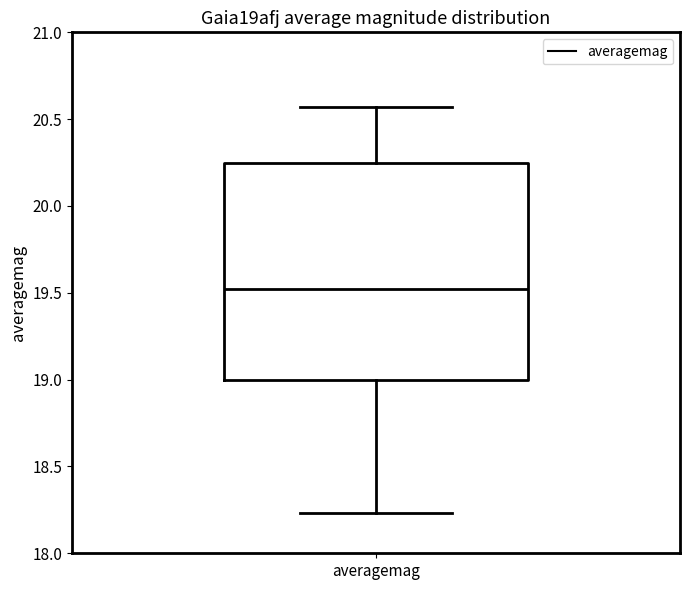

Read this box plot against the y-axis: the position of the median line, the range covered by the box, and the ends of both whiskers. The values are not printed on the chart, so give them approximately, as read against the axis.

median 19.50, box 19.00 to 20.25, whiskers 18.25 to 20.55